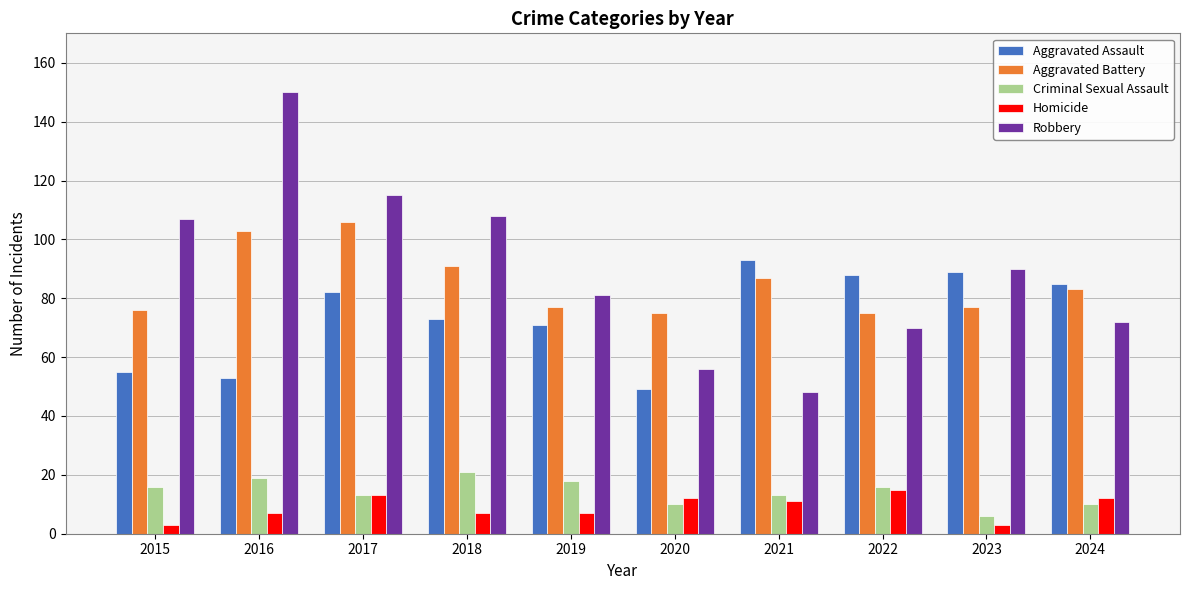

What is the maximum value for Aggravated Assault?

93